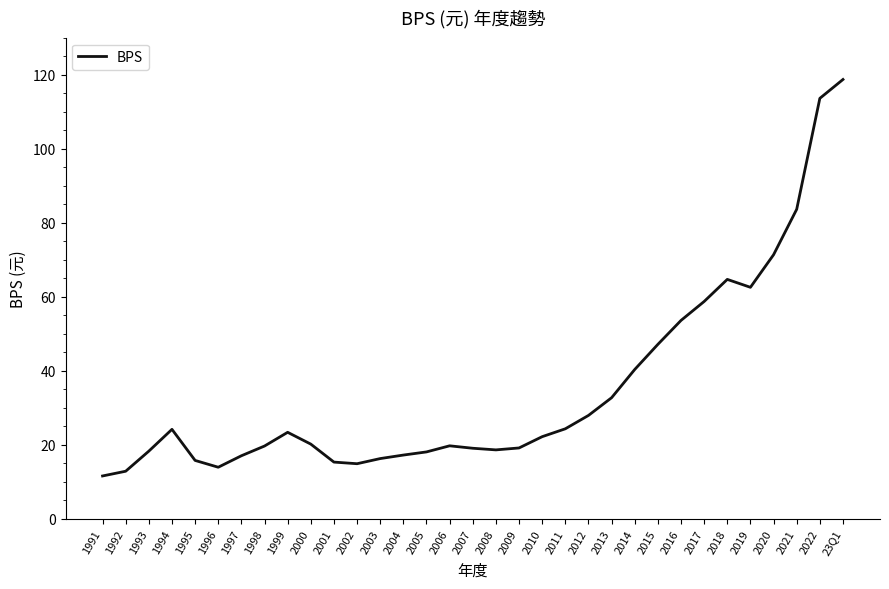

True or false: the data shows 17.0 at 1997.

True